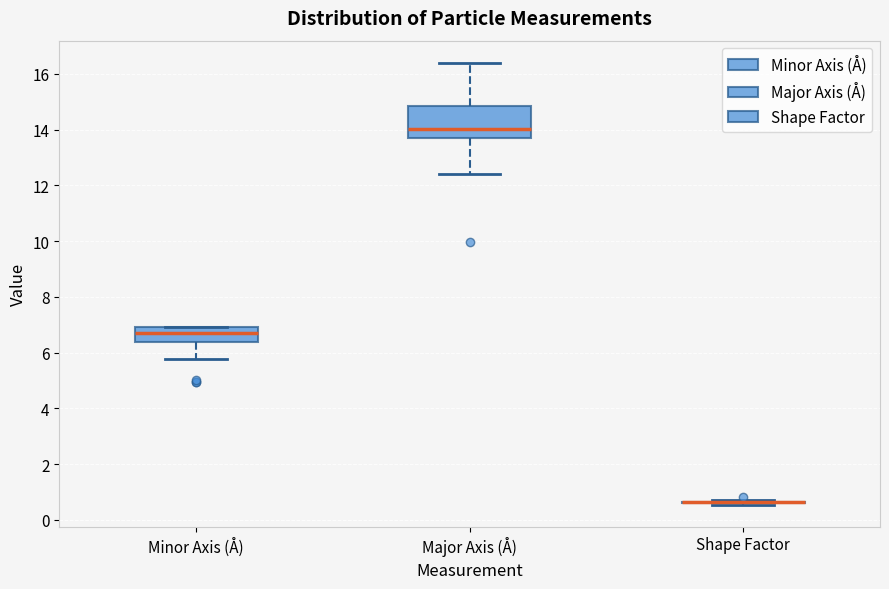

Where does the median line of the box for Minor Axis (Å) sit on the y-axis? The values are not printed on the chart, so give them approximately, as read against the axis.

6.8